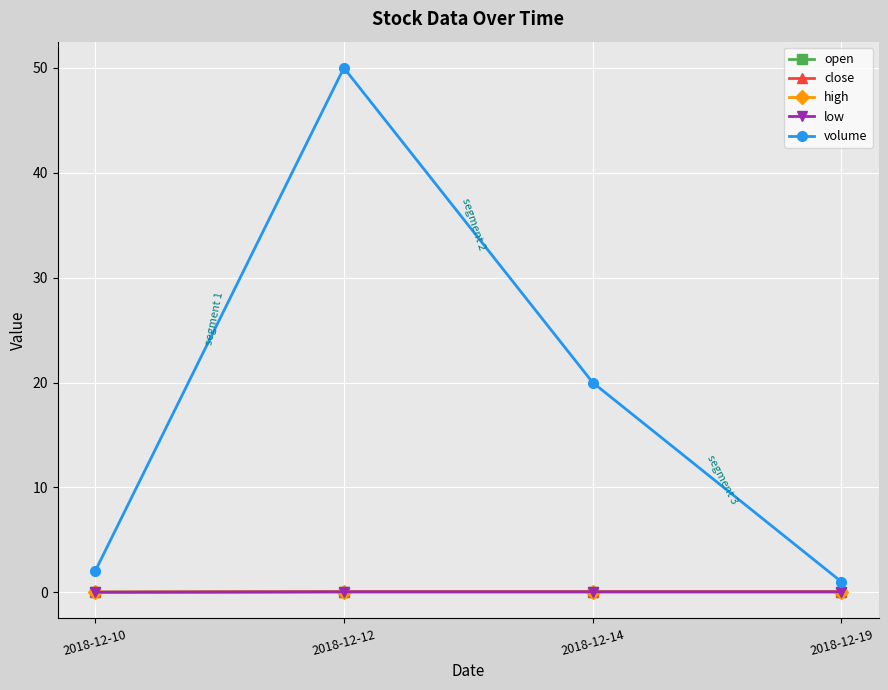

Reading left to right, extract all data points from this chart.

open: 0.0	0.1	0.1	0.1
close: 0.0	0.1	0.1	0.1
high: 0.0	0.1	0.1	0.1
low: 0.0	0.1	0.1	0.1
volume: 2.0	50.0	20.0	1.0